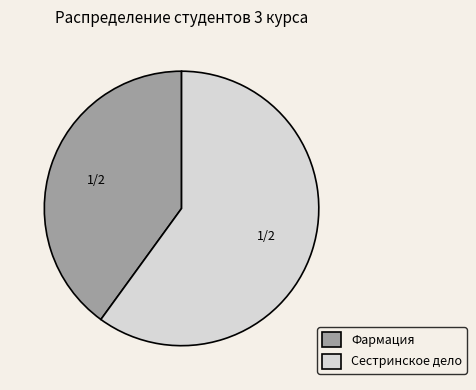

Rank the categories by value from highest to lowest.

Сестринское дело, Фармация